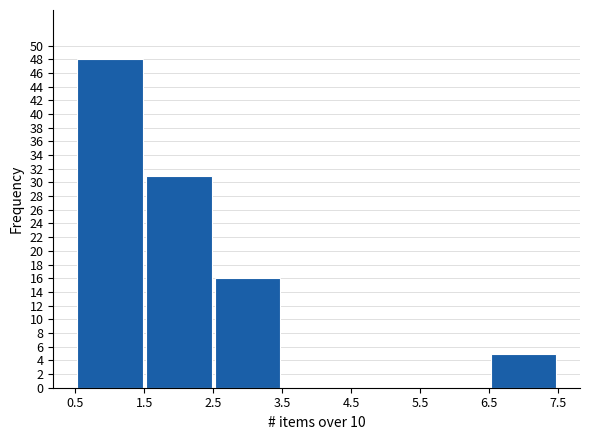

What is the height of the bar covering 6.5 to 7.5 on the x-axis? The values are not printed on the chart, so give them approximately, as read against the axis.

5